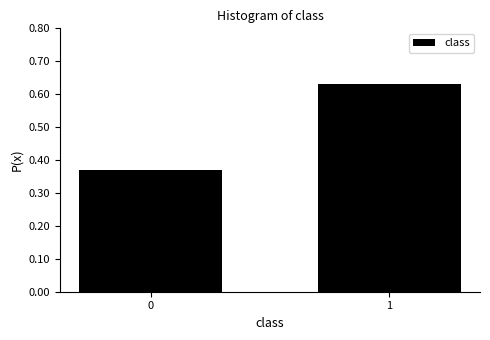

True or false: the data shows 0.4 at 1.

False